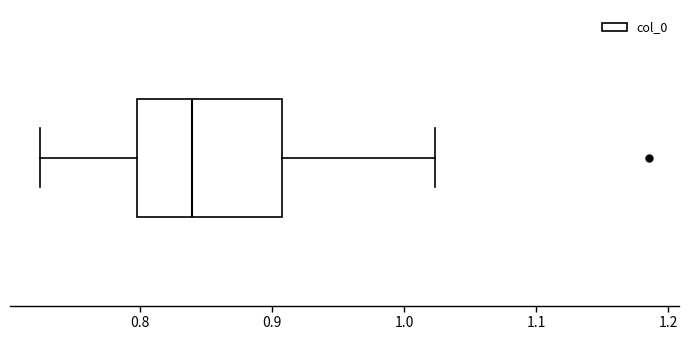

Transcribe this box plot: give where the median line is, the range the box spans, and where the two whiskers end, as read against the x-axis. The values are not printed on the chart, so give them approximately, as read against the axis.

median 0.84, box 0.80 to 0.91, whiskers 0.72 to 1.02